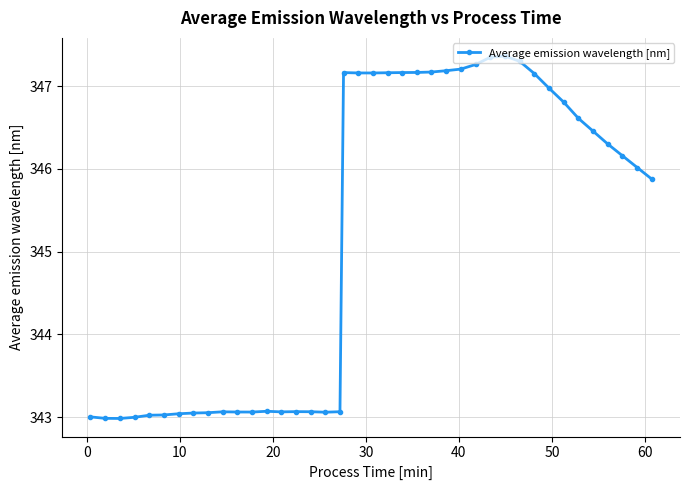

What is the value of the 18th point from the left?

343.1